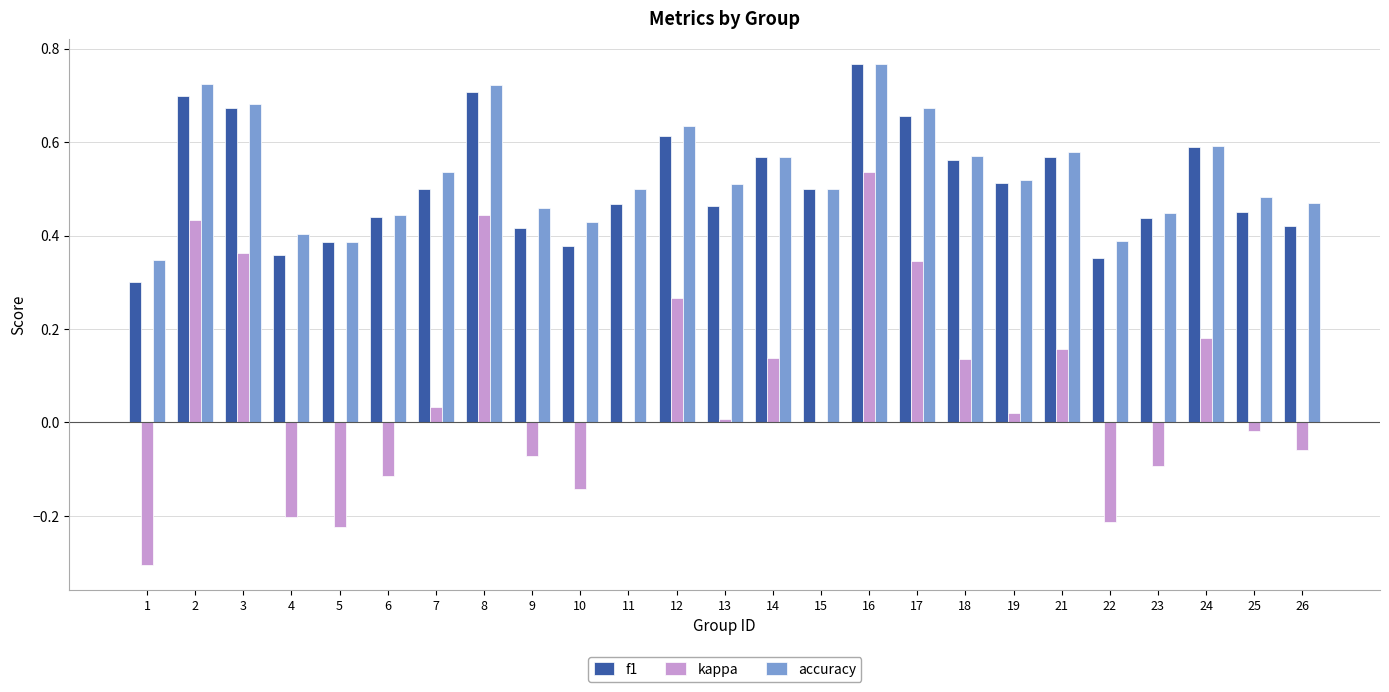

What is the sum of the f1 values at 14 and 6?

1.0